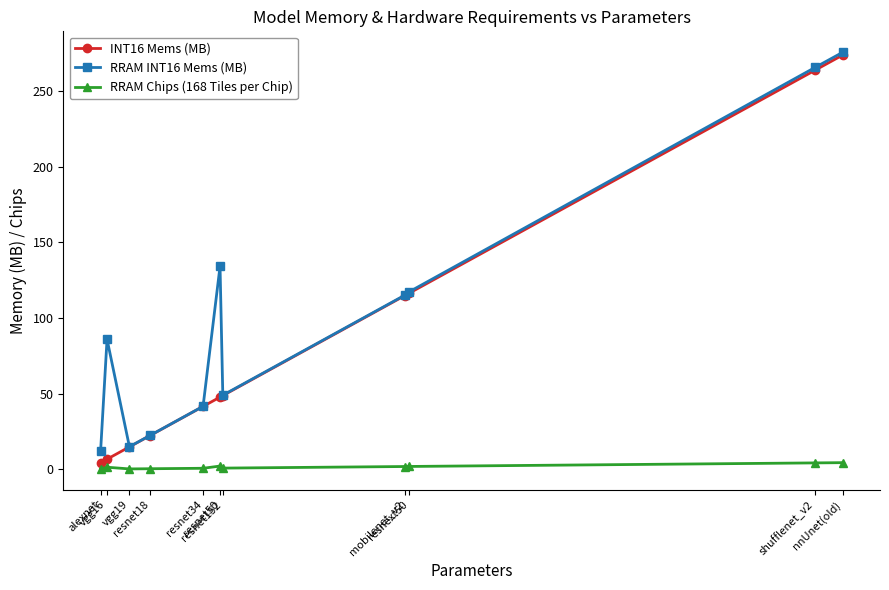

What is the difference between the RRAM INT16 Mems (MB) values at shufflenet_v2 and vgg19?

250.8